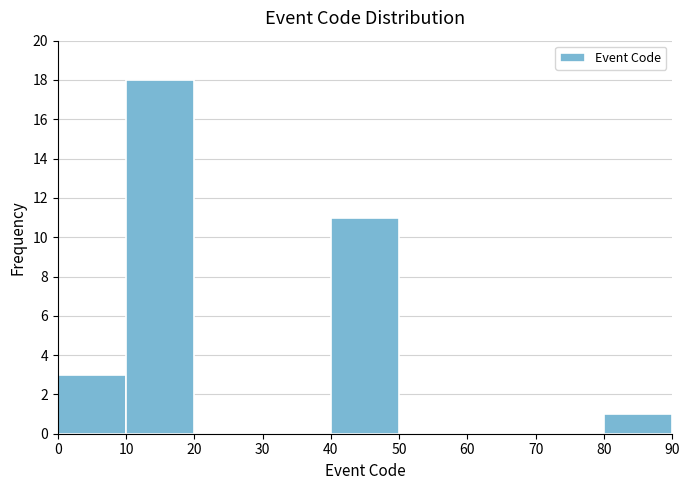

Reading left to right, transcribe this chart: for each bar, give the range it covers on the x-axis and its height. The values are not printed on the chart, so give them approximately, as read against the axis.

0 to 10: 3
10 to 20: 18
20 to 30: 0
30 to 40: 0
40 to 50: 11
50 to 60: 0
60 to 70: 0
70 to 80: 0
80 to 90: 1